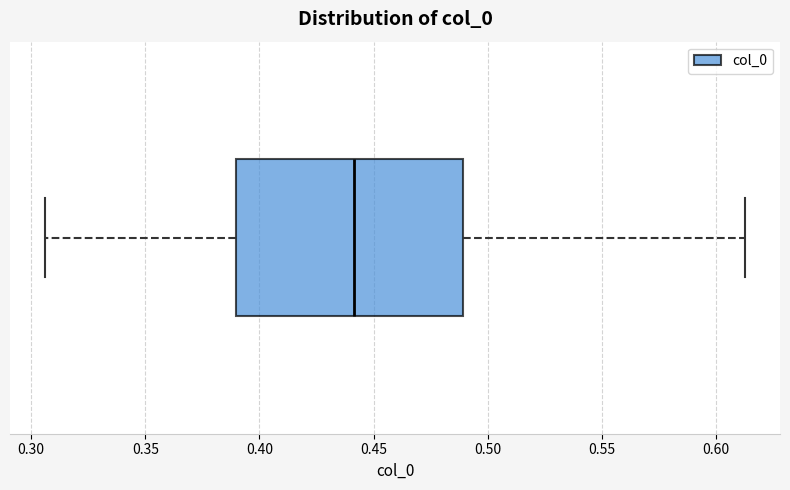

Read this box plot against the x-axis: the position of the median line, the range covered by the box, and the ends of both whiskers. The values are not printed on the chart, so give them approximately, as read against the axis.

median 0.440, box 0.390 to 0.490, whiskers 0.305 to 0.615